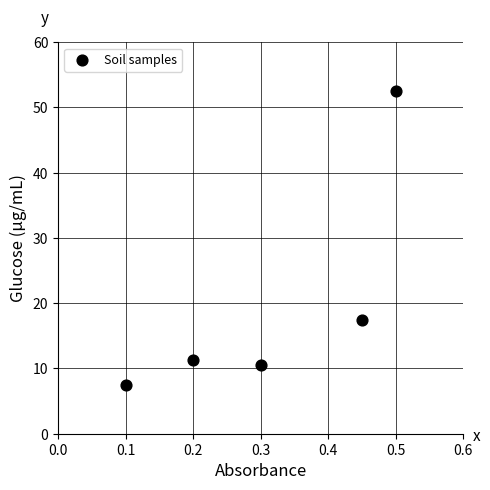

What is the average X value?

0.3